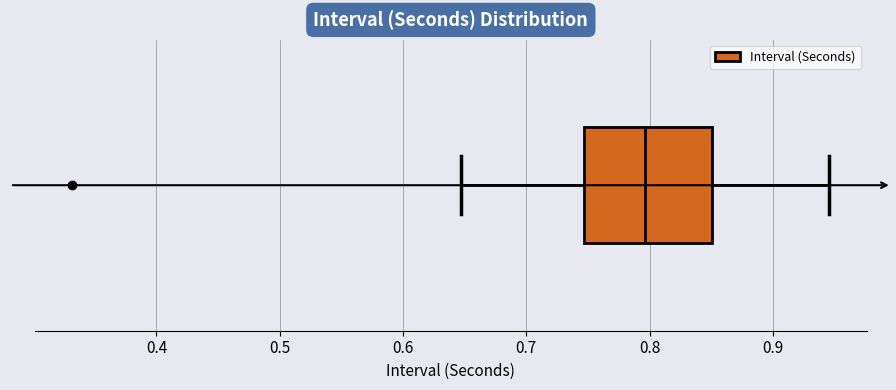

Read this box plot against the x-axis: the position of the median line, the range covered by the box, and the ends of both whiskers. The values are not printed on the chart, so give them approximately, as read against the axis.

median 0.80, box 0.75 to 0.85, whiskers 0.65 to 0.95